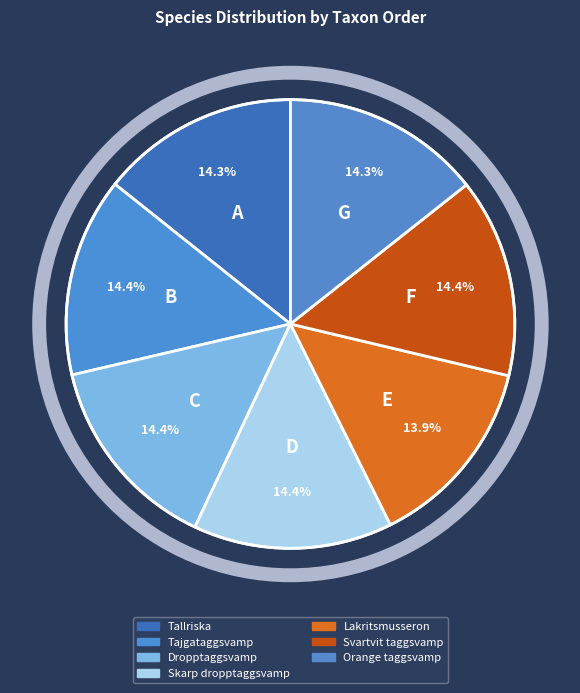

What is the ratio of the value at Svartvit taggsvamp to the value at Orange taggsvamp?

1.0